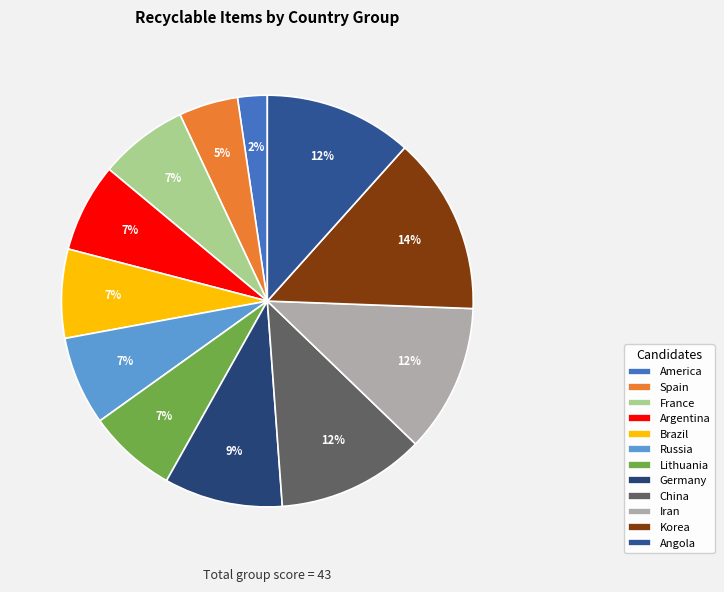

To the nearest percent, what is the combined percentage of Lithuania and Angola?

19%